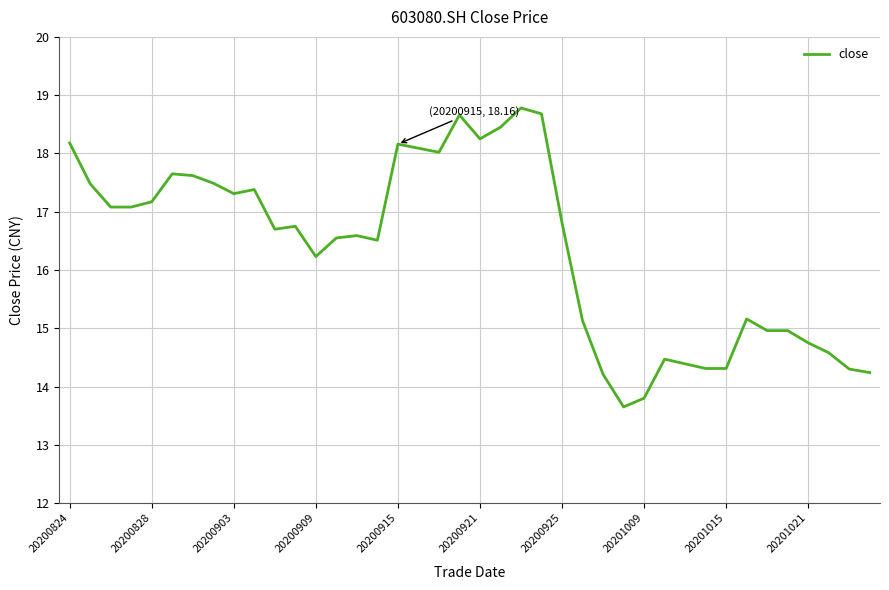

What is the difference between the maximum and minimum values?

5.1